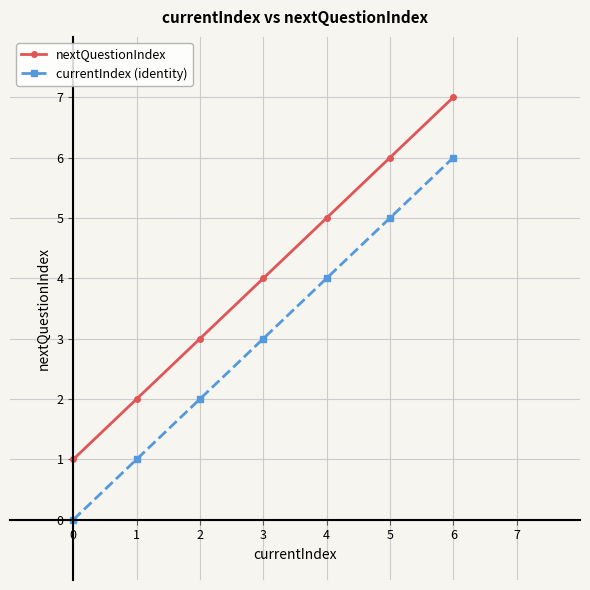

True or false: nextQuestionIndex and currentIndex (identity) intersect in this chart.

False